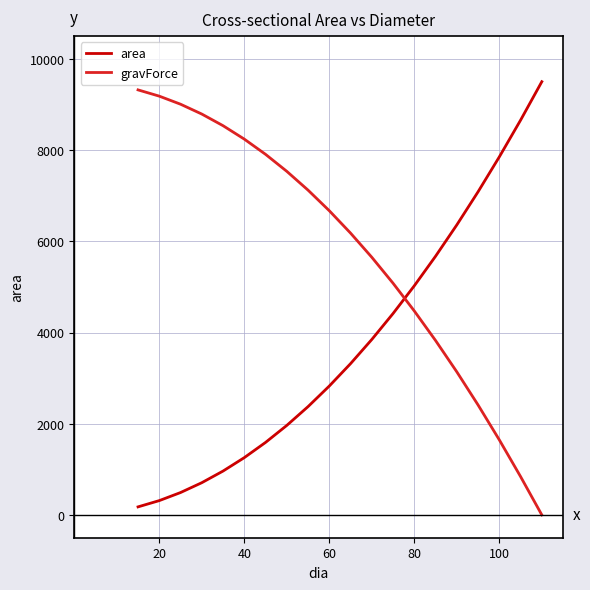

What is the highest value of the gravForce series?

9323.3